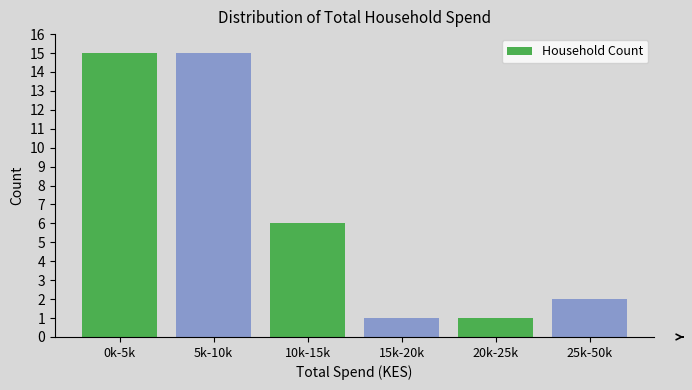

Reading left to right, transcribe all the data shown in this chart.

15	15	6	1	1	2